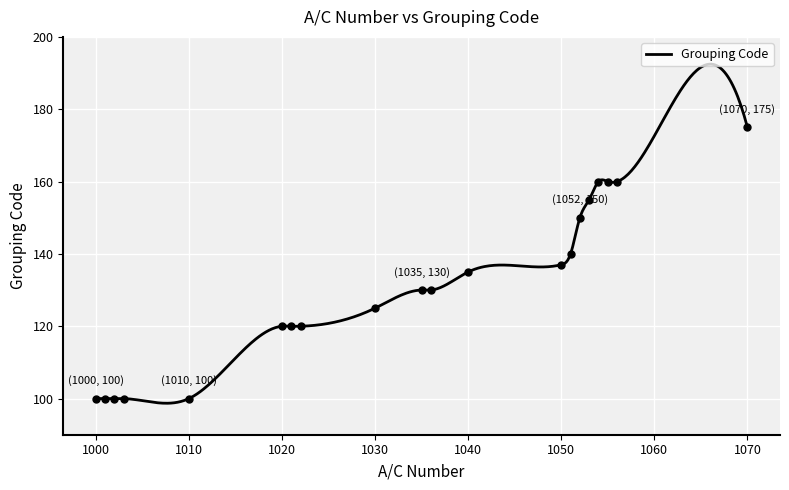

At which category does the chart reach its minimum across all series?

1000